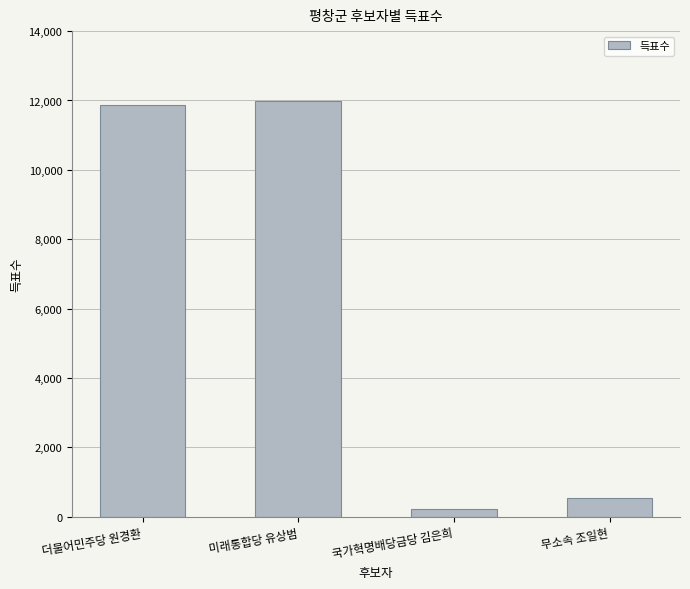

Reading right to left, extract all data points from this chart.

무소속 조일현=529	국가혁명배당금당 김은희=234	미래통합당 유상범=11994	더불어민주당 원경환=11864